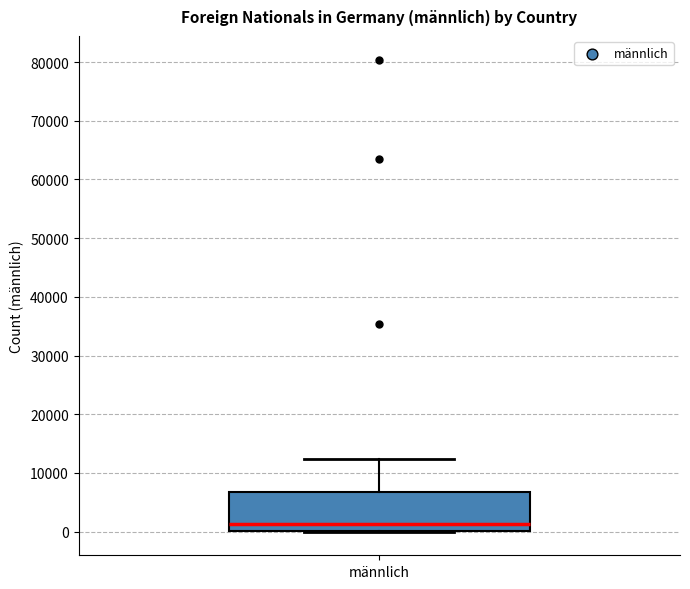

Where does the upper whisker of the box for männlich end on the y-axis? The values are not printed on the chart, so give them approximately, as read against the axis.

12000